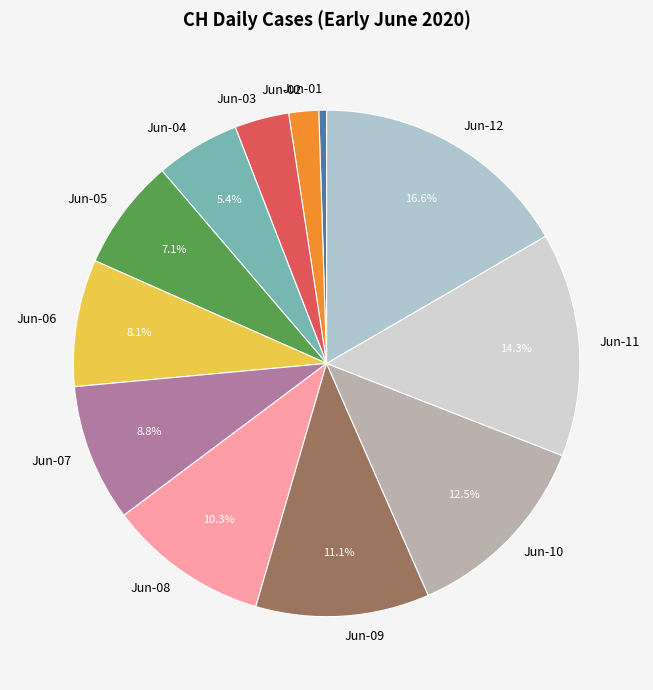

What is the smallest slice in the pie chart?

Jun-01